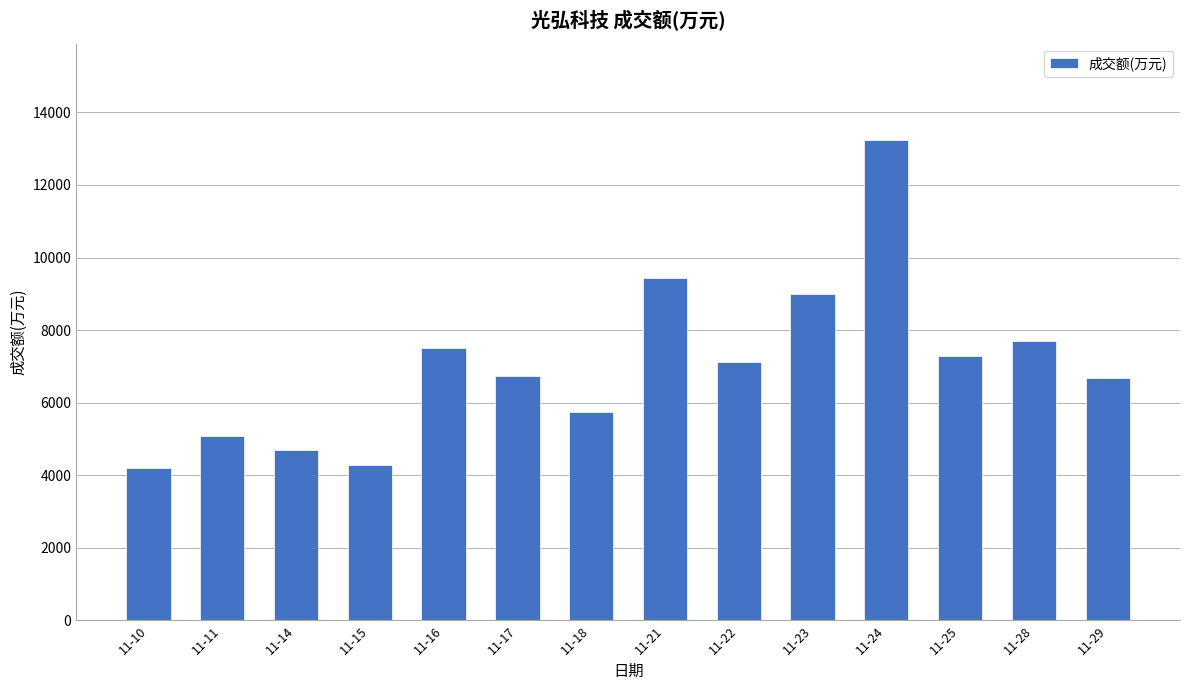

Reading left to right, what are all the values shown in this chart?

4189	5090	4693	4287	7514	6749	5753	9428	7109	9004	13241	7287	7707	6681